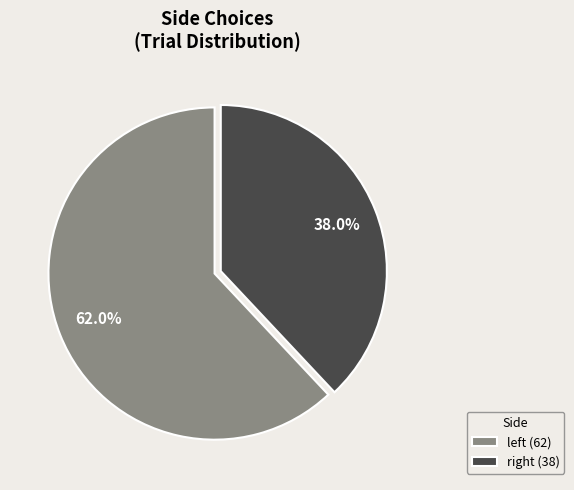

How many slices are in this pie chart?

2